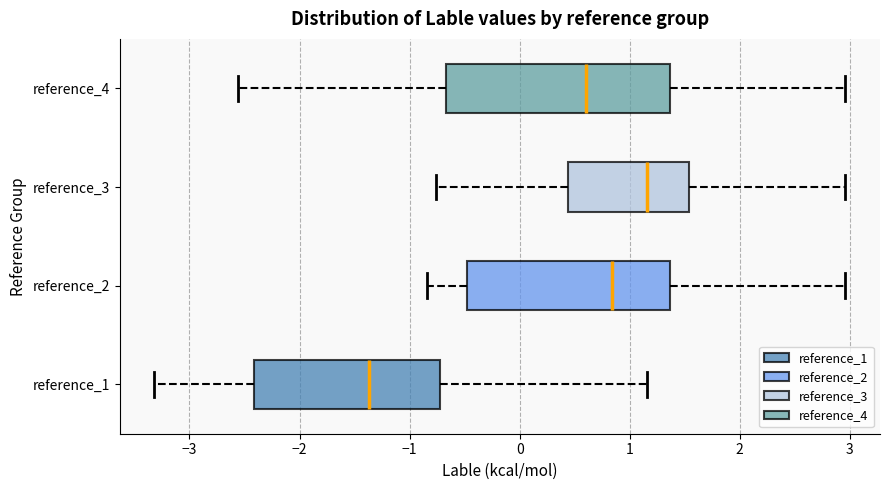

Which box has the furthest to the right median line?

reference_3